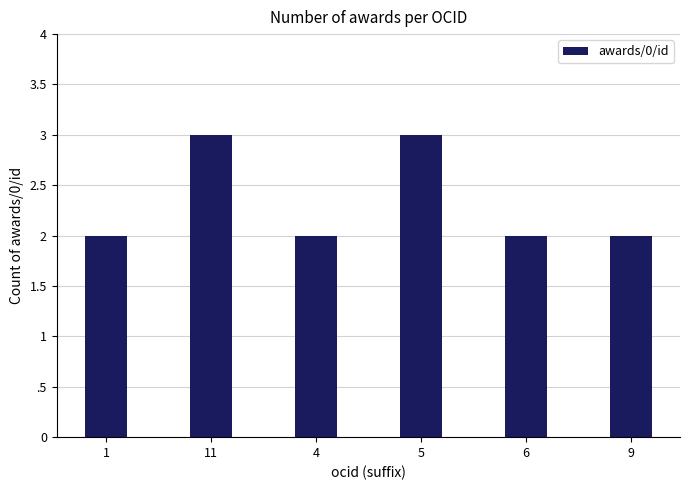

List the labels in order of value, smallest first.

1, 4, 6, 9, 11, 5